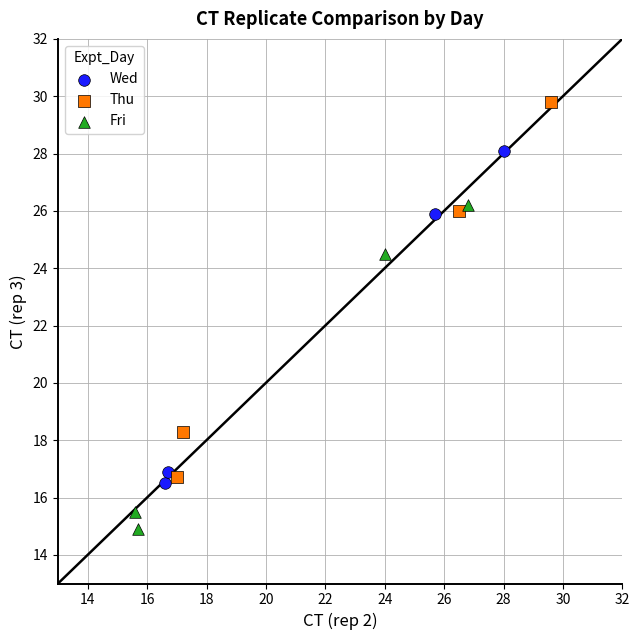

Which series contains the highest Y value?

Thu